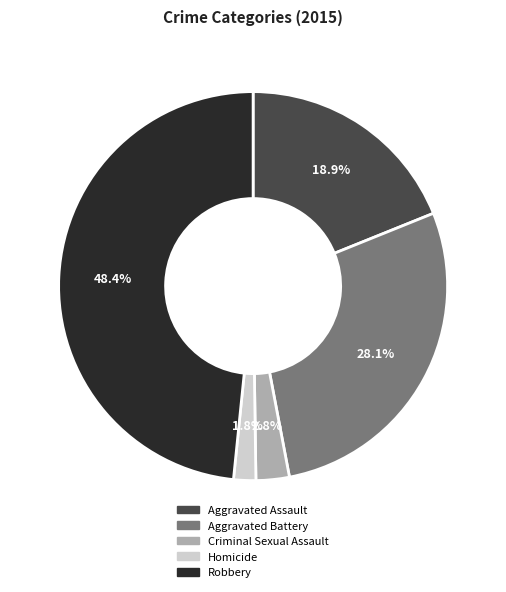

To the nearest percent, what percentage of the pie is Homicide?

2%